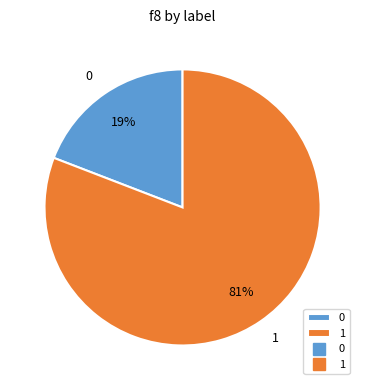

Count the number of slices in the pie.

2